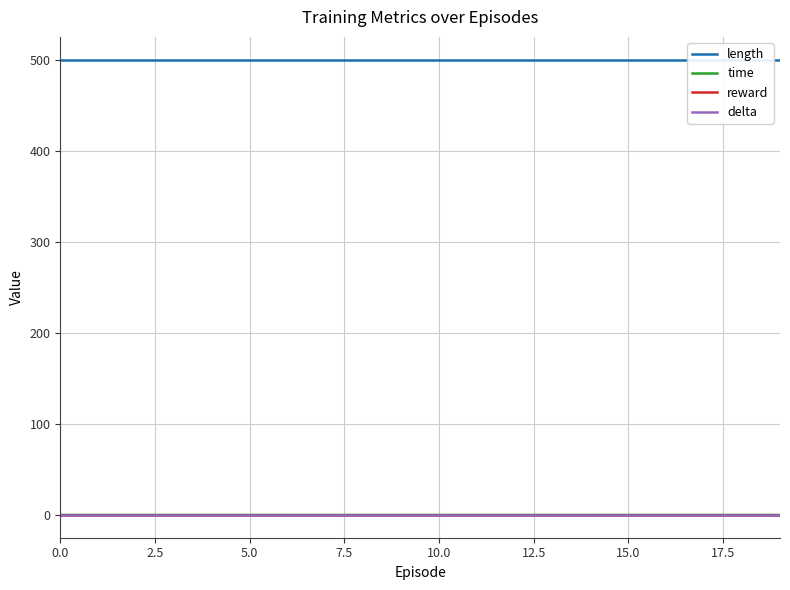

True or false: time has more than 0 points higher than both neighbors.

True